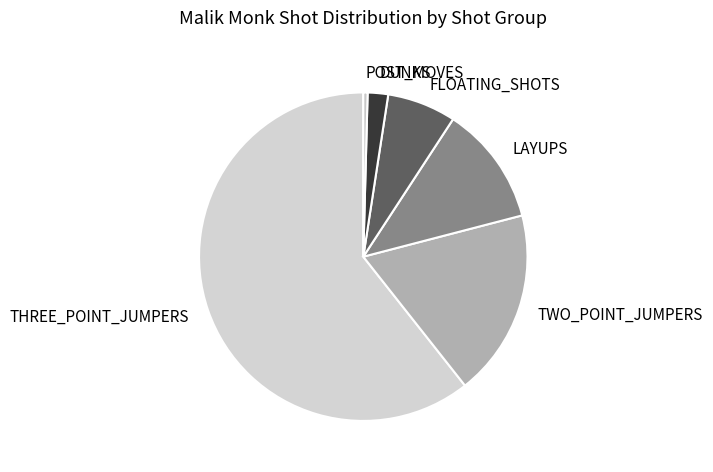

Between TWO_POINT_JUMPERS and FLOATING_SHOTS, which is larger?

TWO_POINT_JUMPERS